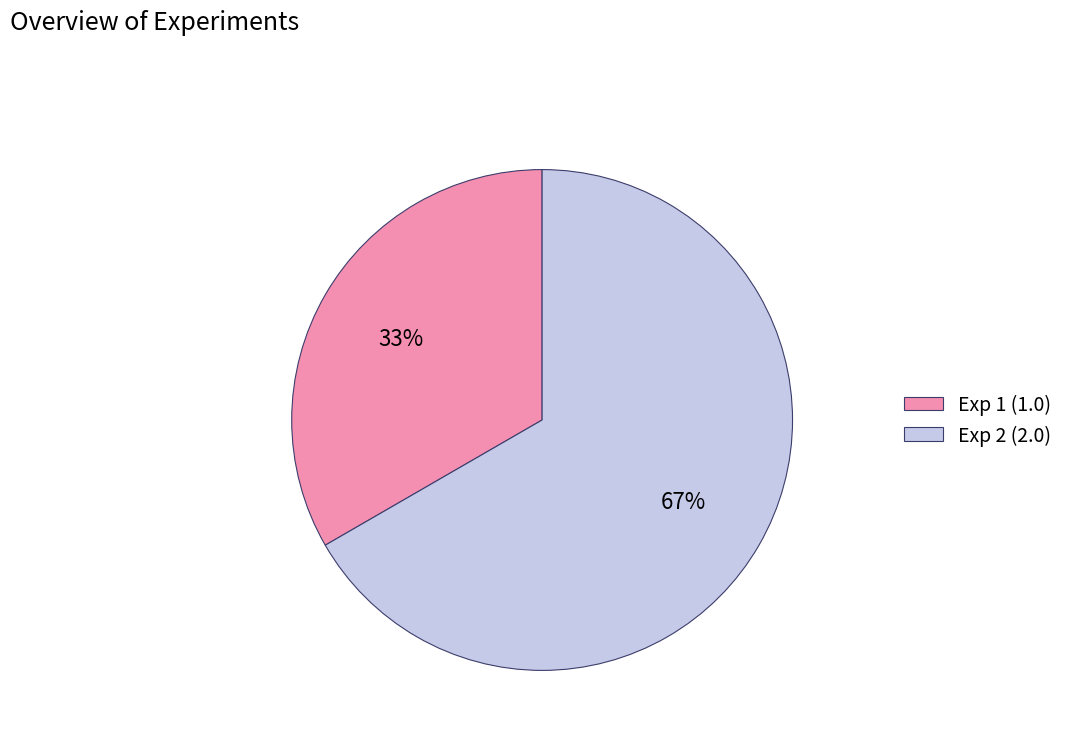

What is the smallest slice in the pie chart?

Exp 1